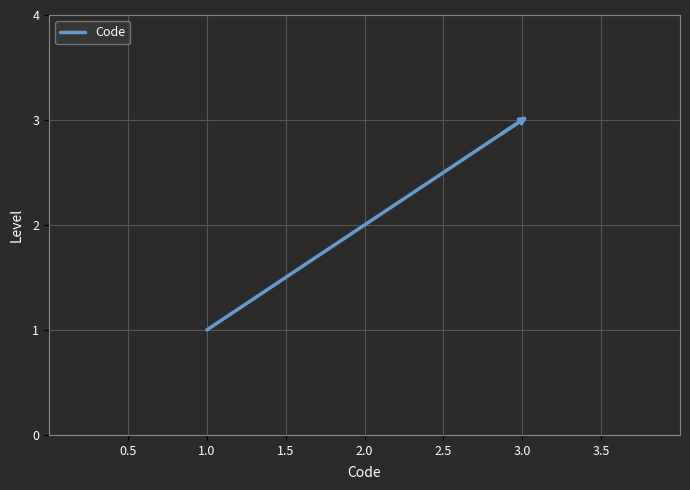

Reading right to left, extract all data points from this chart.

3	2	1